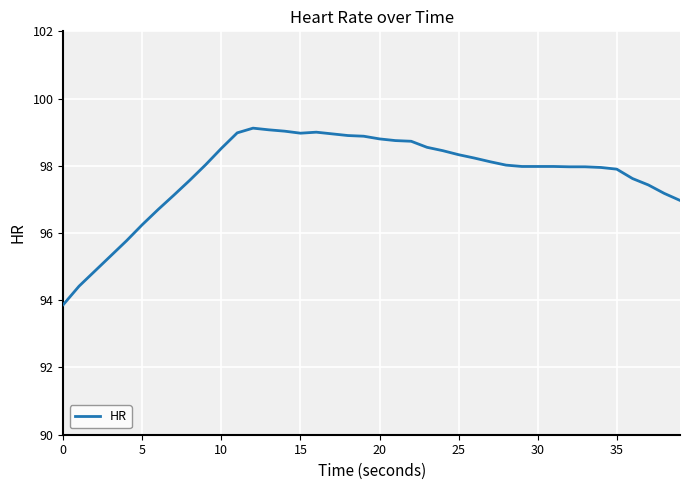

What is the smallest value displayed?

93.9